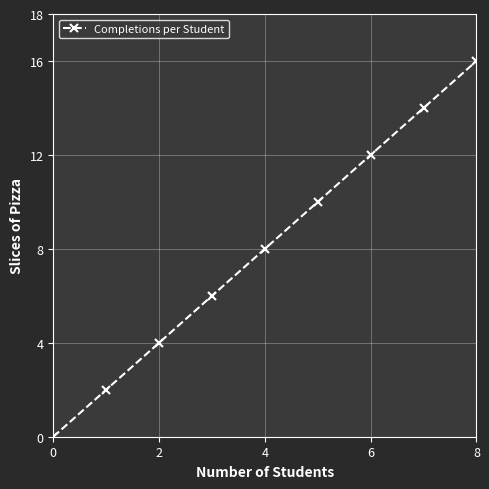

What is the label of the 6th point from the left?

5